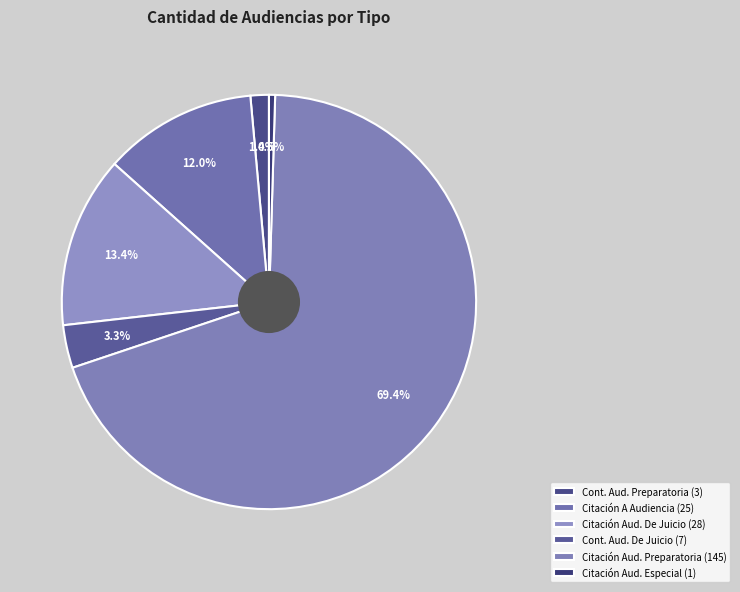

To the nearest percent, what is the average slice percentage?

17%